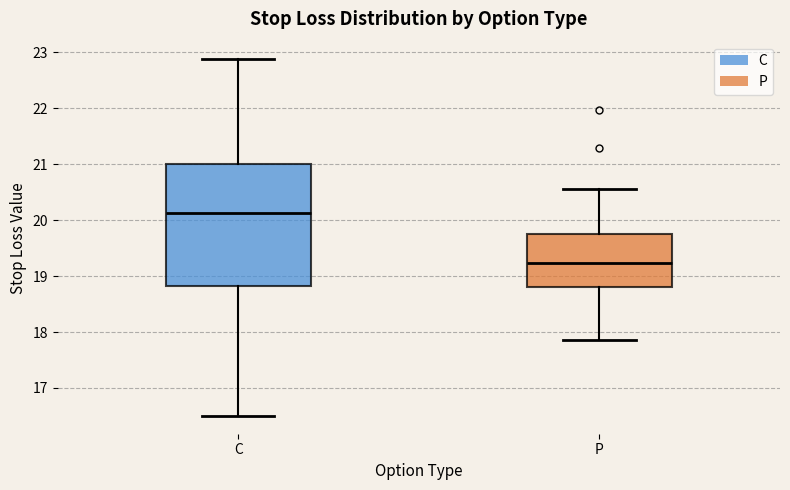

Which box's median line is the lowest?

P